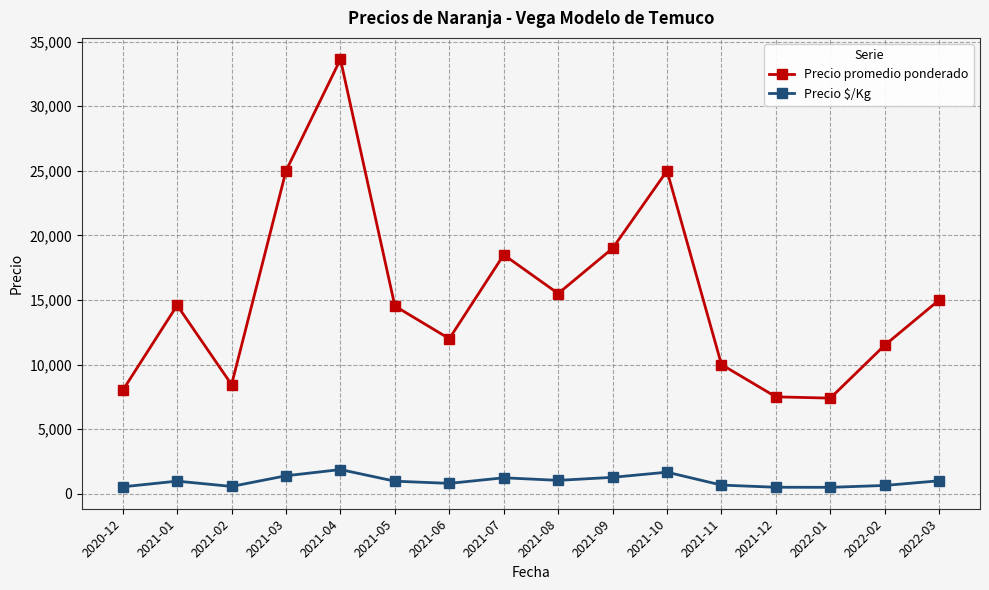

How many distinct data groups are displayed?

2